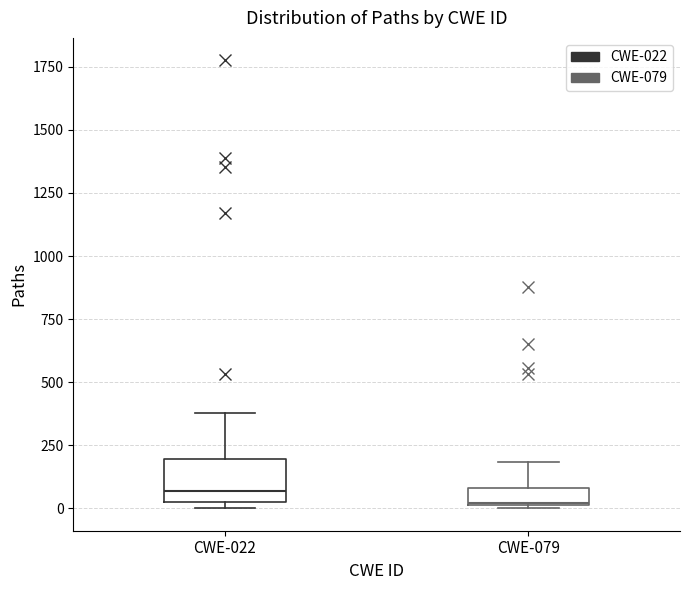

Where is the lower edge of the box for CWE-022 on the y-axis? The values are not printed on the chart, so give them approximately, as read against the axis.

50